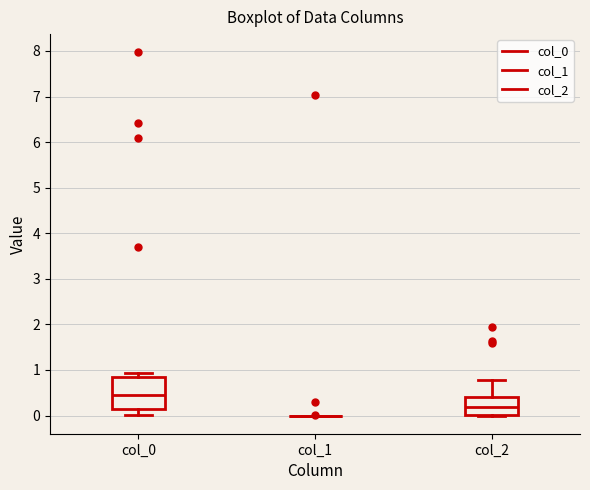

Which box is the tallest, from its lower edge to its upper edge?

col_0